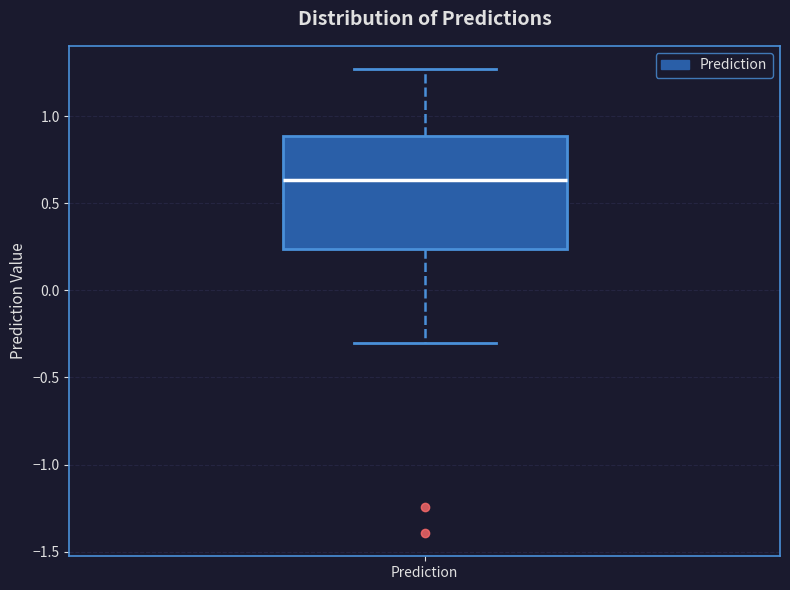

Transcribe this box plot: give where the median line is, the range the box spans, and where the two whiskers end, as read against the y-axis. The values are not printed on the chart, so give them approximately, as read against the axis.

median 0.65, box 0.25 to 0.90, whiskers -0.30 to 1.25